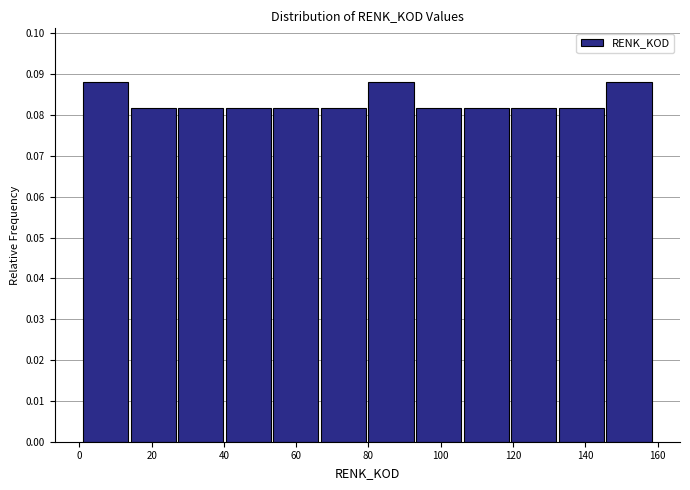

How tall is the bar that spans 94 to 106 on the x-axis? Neither the bar edges nor the heights are printed on the chart, so give them approximately, as read against the axes.

0.082